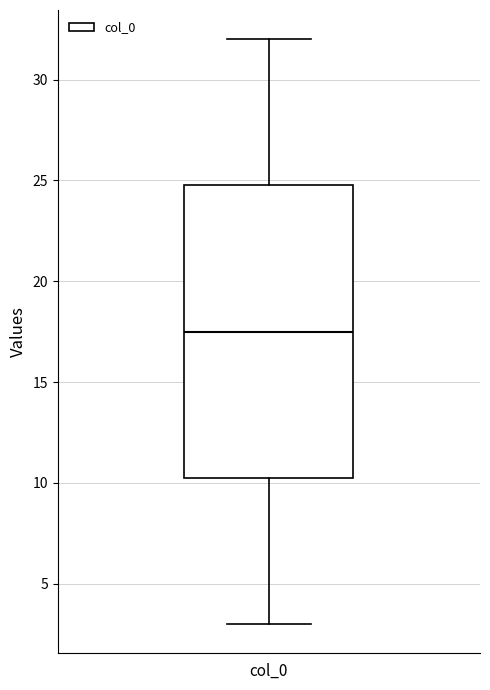

Where is the lower edge of the box for col_0 on the y-axis? The values are not printed on the chart, so give them approximately, as read against the axis.

10.5